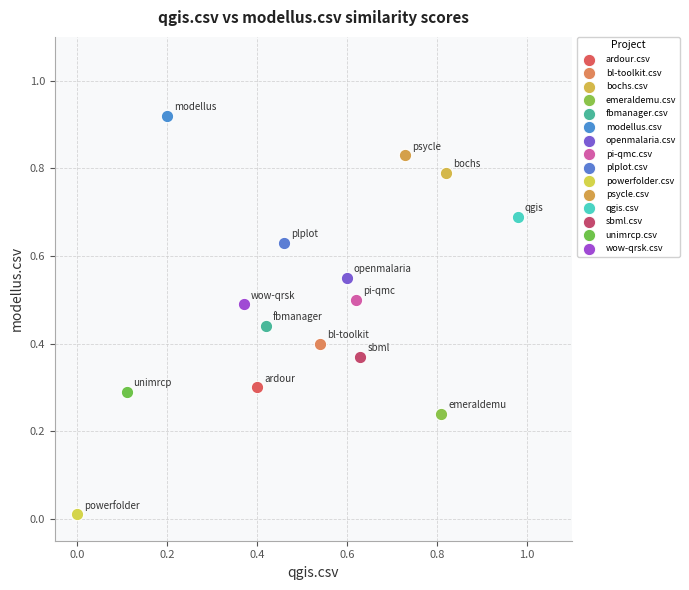

Which series contains the highest Y value?

modellus.csv